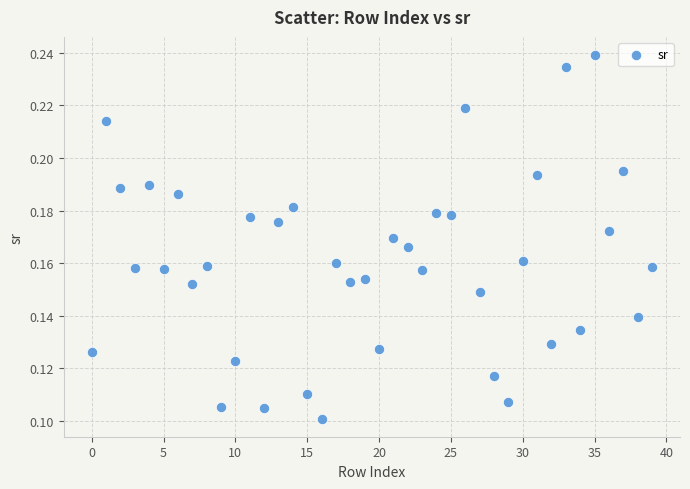

How many data points are displayed?

40